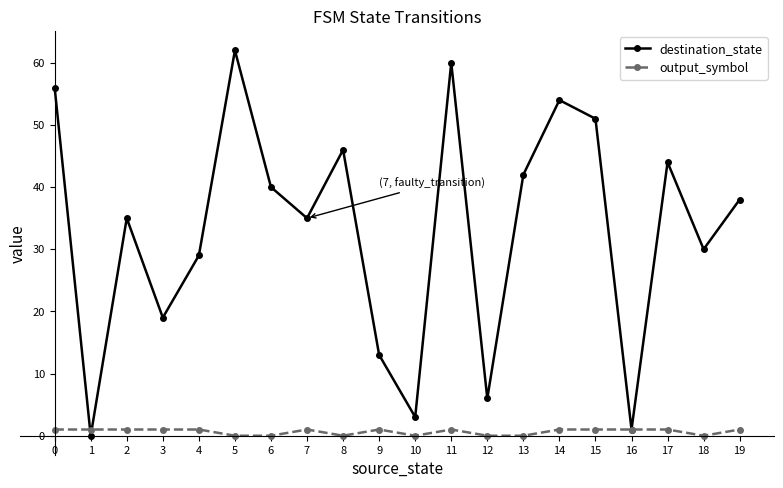

Reading left to right, transcribe all the data shown in this chart.

destination_state: 0=56	1=0	2=35	3=19	4=29	5=62	6=40	7=35	8=46	9=13	10=3	11=60	12=6	13=42	14=54	15=51	16=1	17=44	18=30	19=38
output_symbol: 0=1	1=1	2=1	3=1	4=1	5=0	6=0	7=1	8=0	9=1	10=0	11=1	12=0	13=0	14=1	15=1	16=1	17=1	18=0	19=1